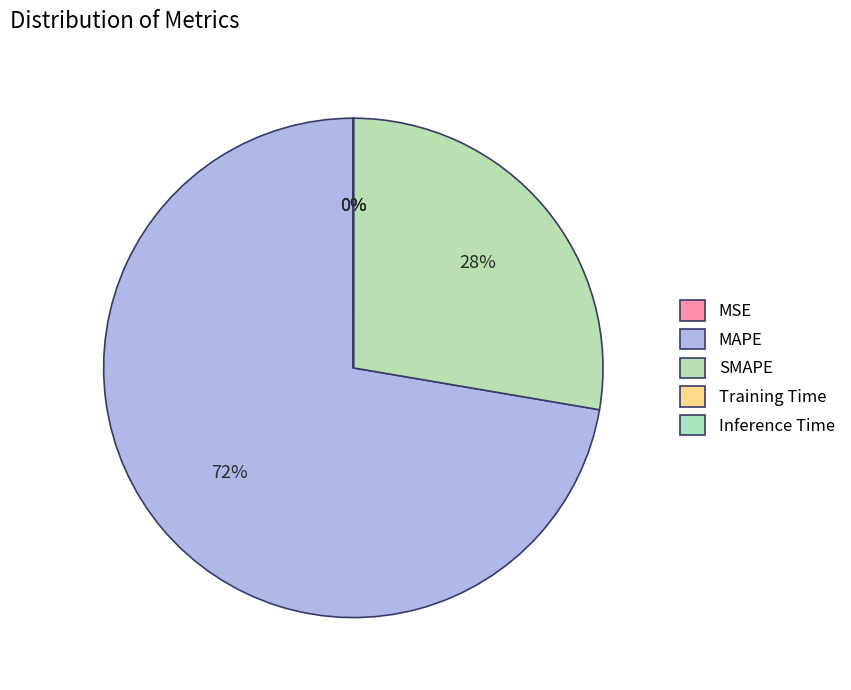

To the nearest percent, what is the combined percentage of Inference Time and MAPE?

72%